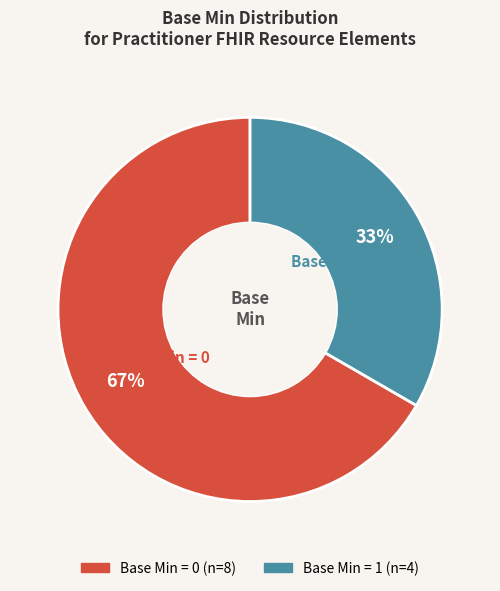

Is there a majority slice in this chart?

Yes